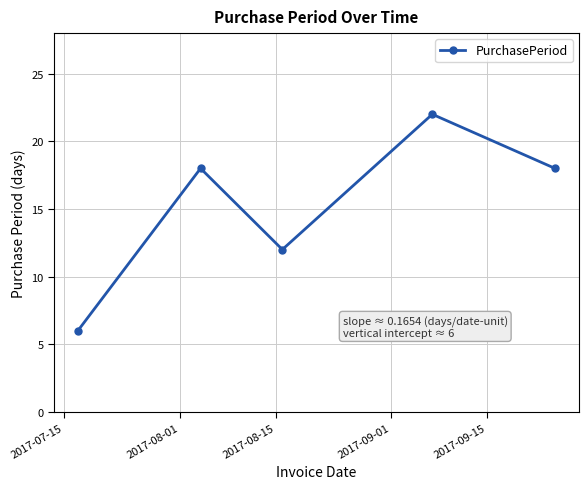

What is the difference between the second highest and minimum values?

12